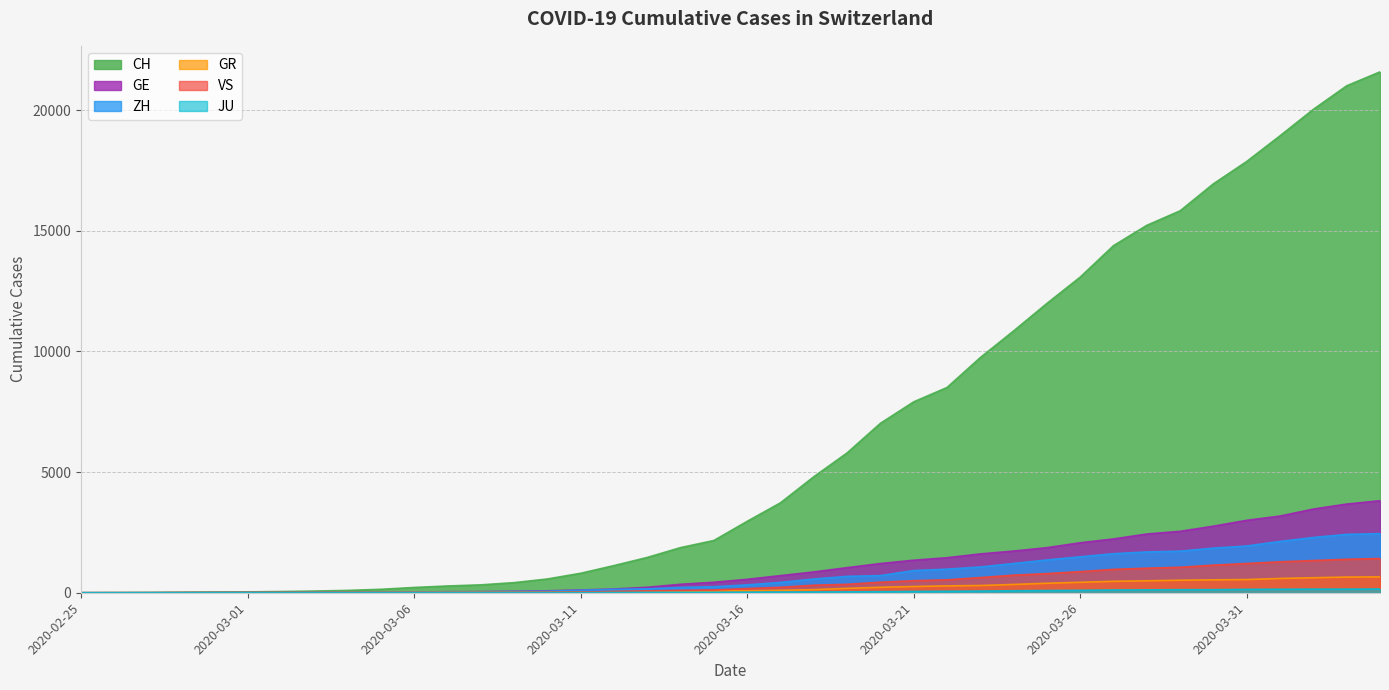

What is the total value across all series at 2020-03-08?

447